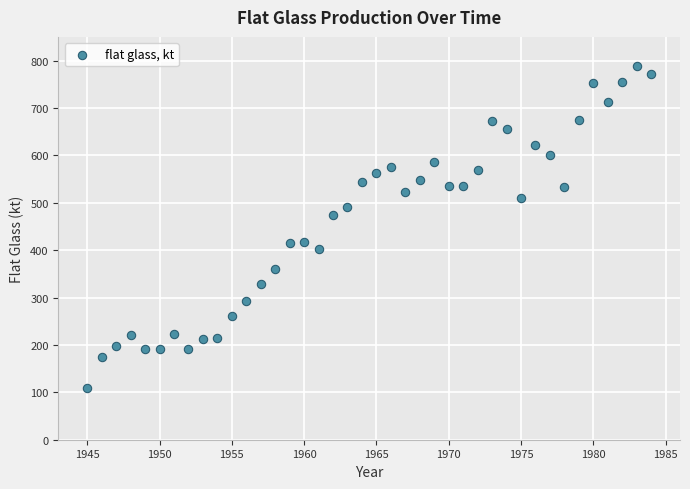

What is the range of Y values (max minus min)?

680.7